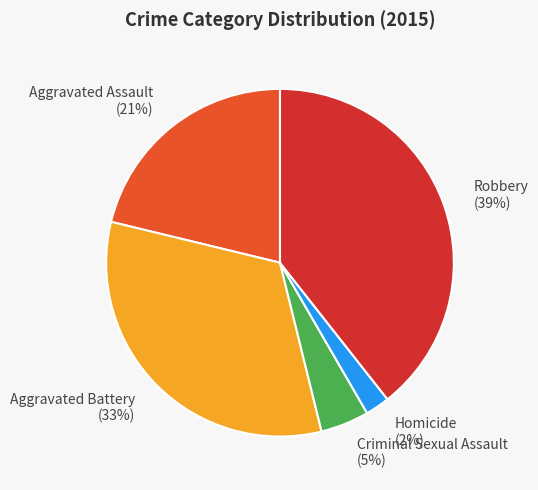

Between Aggravated Battery (33%) and Aggravated Assault (21%), which is larger?

Aggravated Battery (33%)